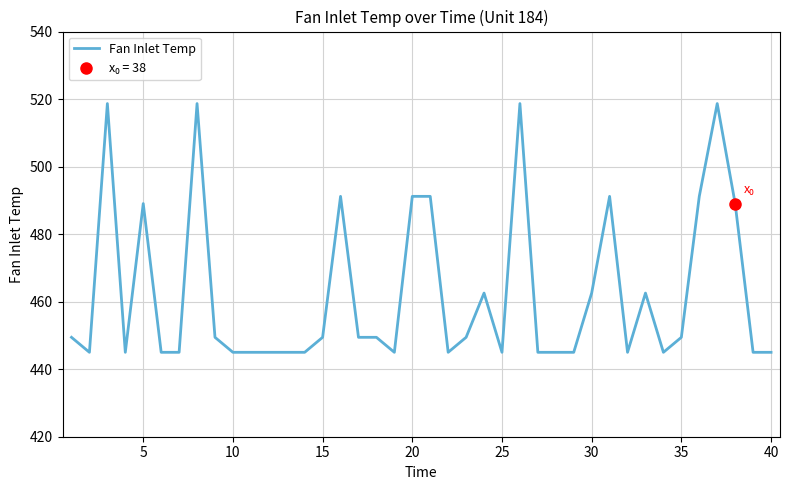

What is the highest value of the Fan Inlet Temp series?

518.7